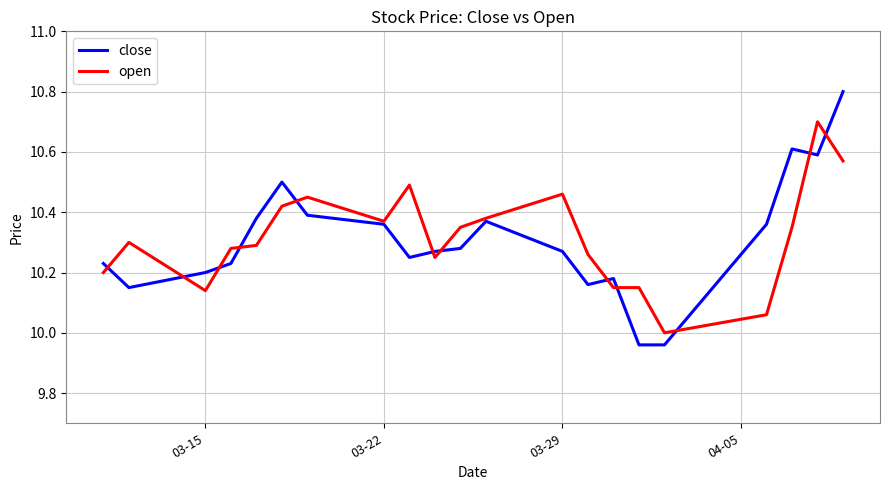

Rank the series by their maximum value, from lowest to highest.

open, close